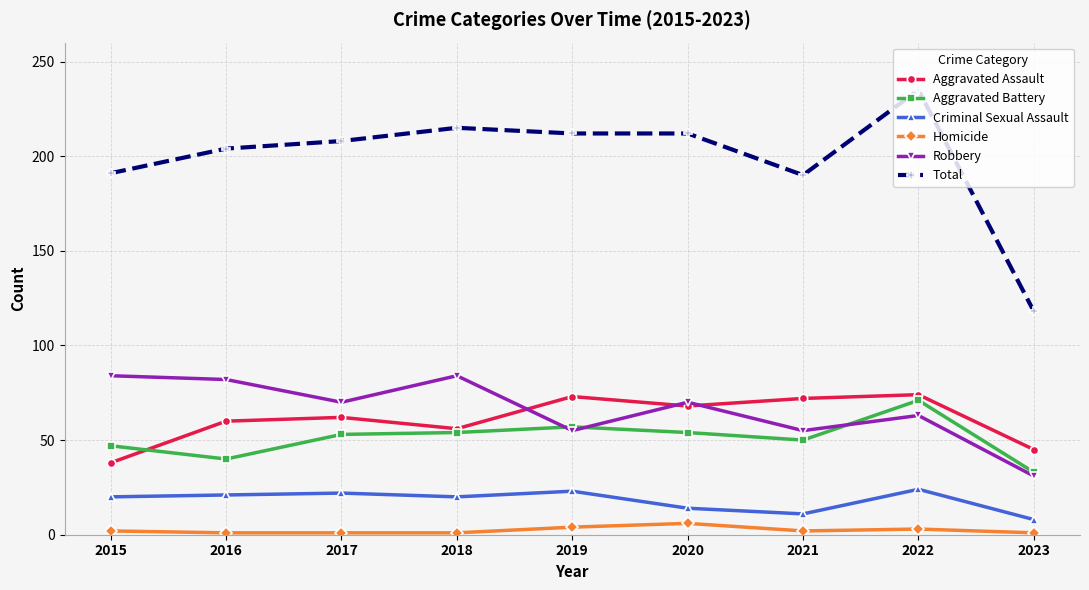

Is the value of Homicide at 2015 greater than the value of Aggravated Battery at 2022?

No